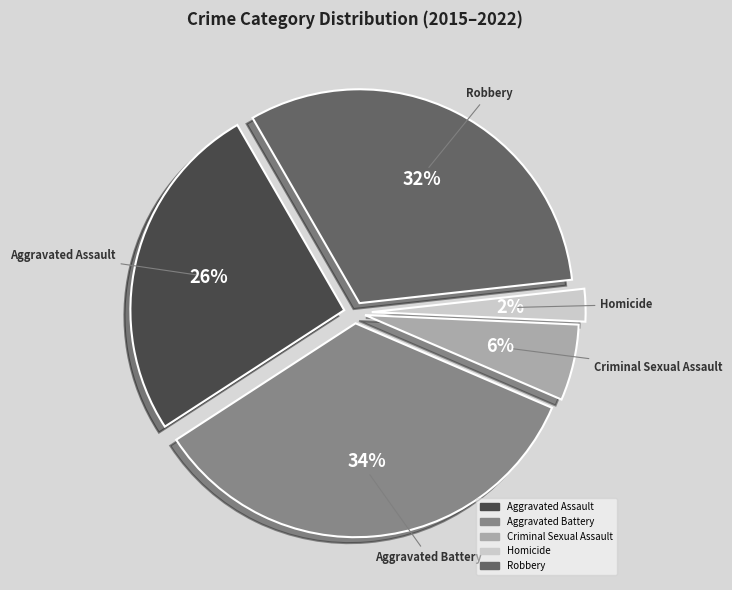

To the nearest percent, what is the difference between the largest and smallest slice percentages?

32%